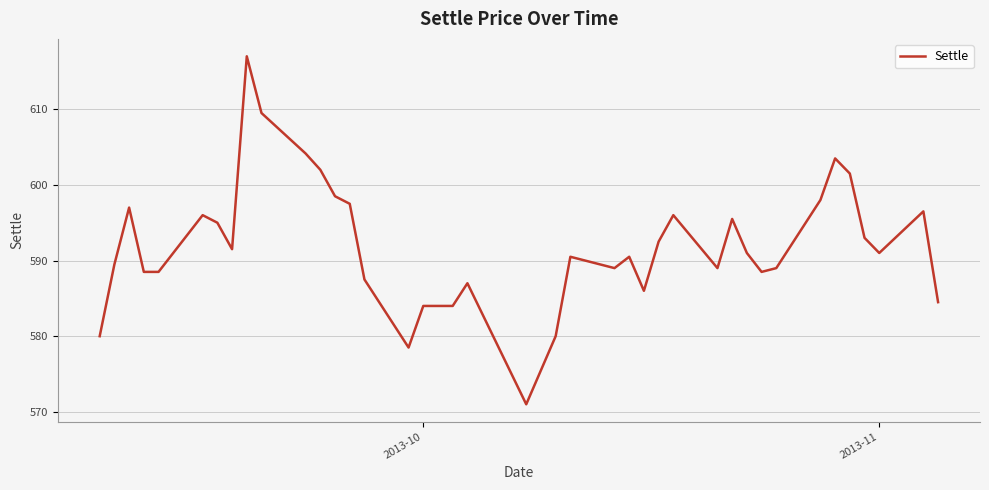

What is the maximum value shown in the chart?

617.0